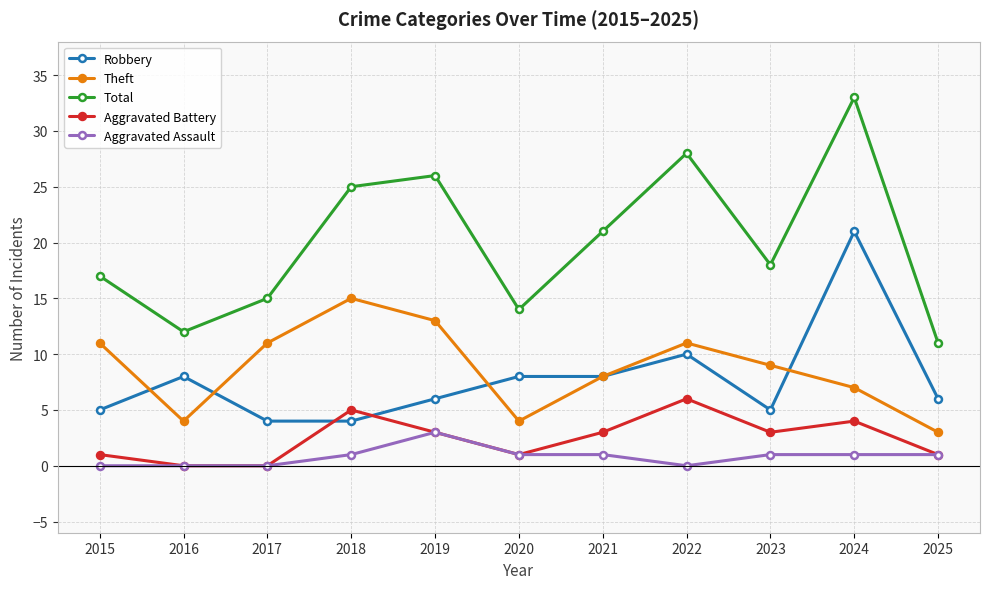

Where is the first local maximum for Robbery?

2016